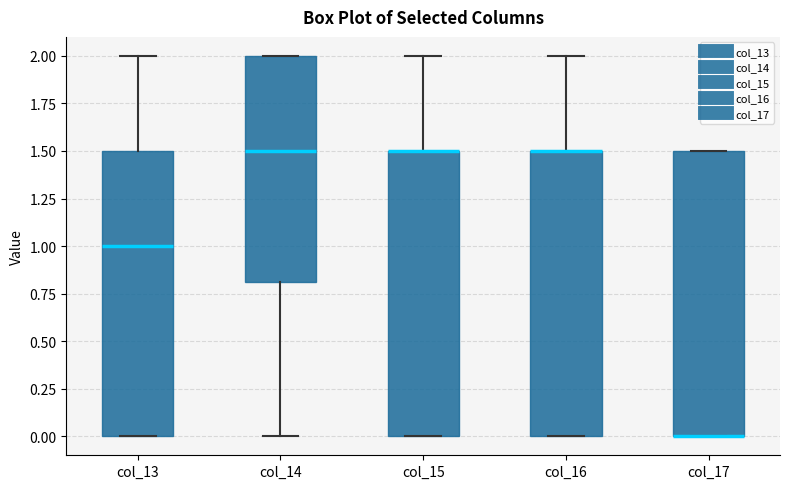

Where is the lower edge of the box for col_17 on the y-axis? The values are not printed on the chart, so give them approximately, as read against the axis.

0.0